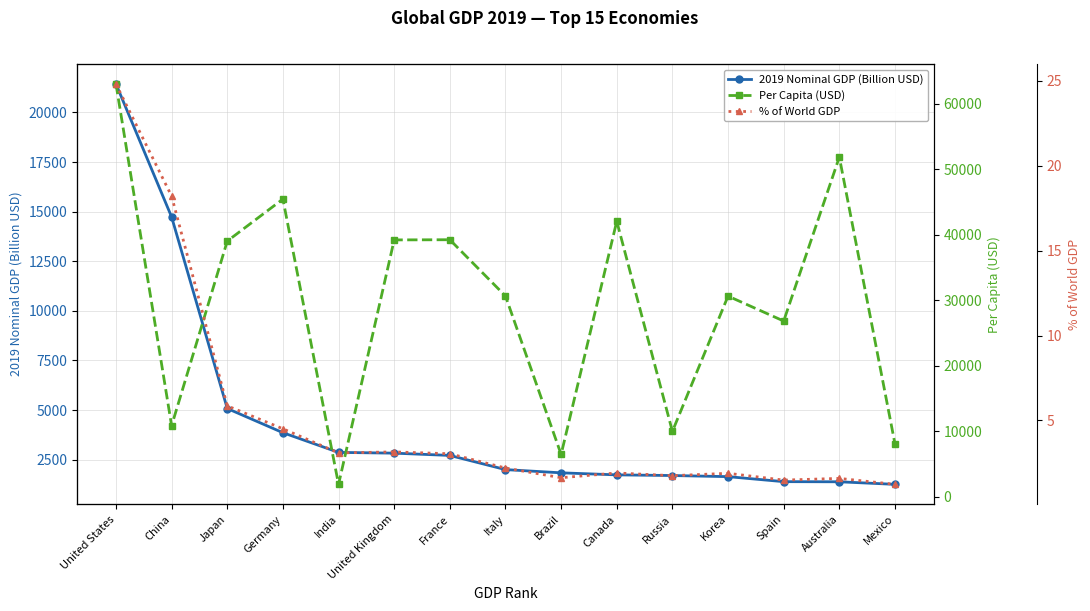

Which series changed the most between Canada and Spain?

Per Capita (USD)